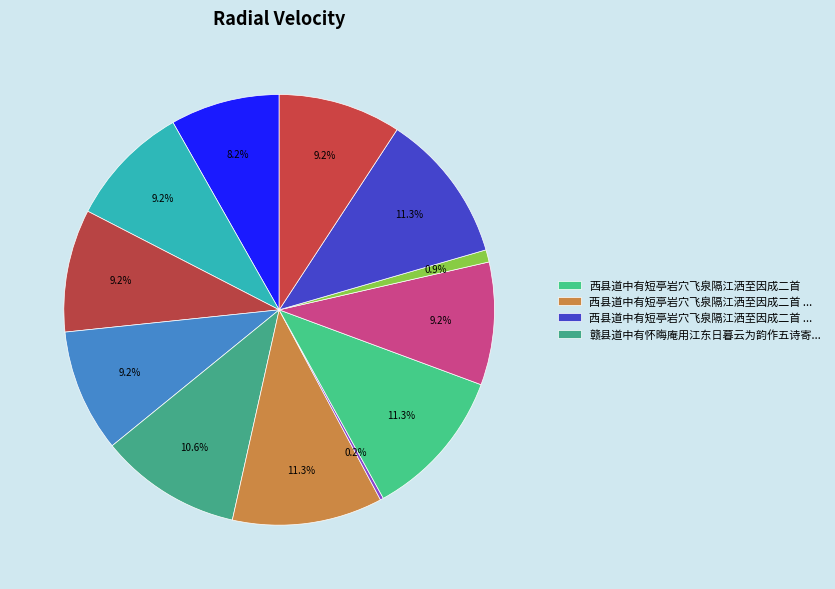

How many slices are in this pie chart?

12